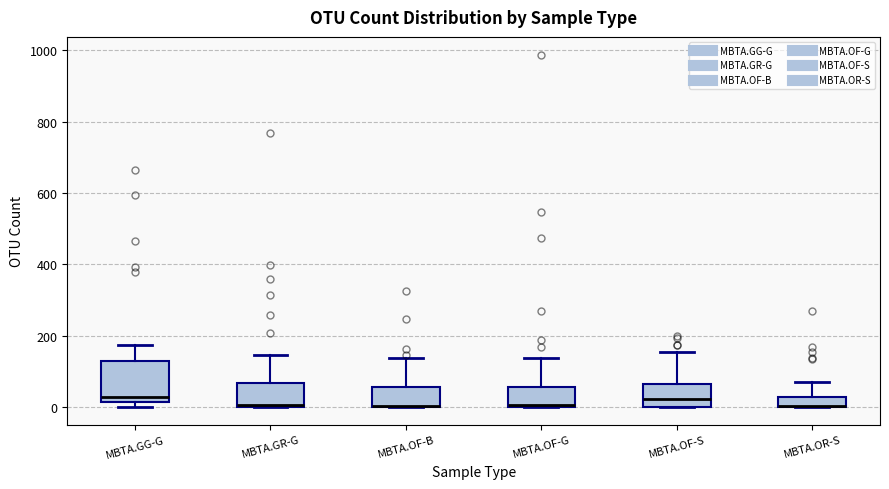

Where is the lower edge of the box for MBTA.OF-S on the y-axis? The values are not printed on the chart, so give them approximately, as read against the axis.

0